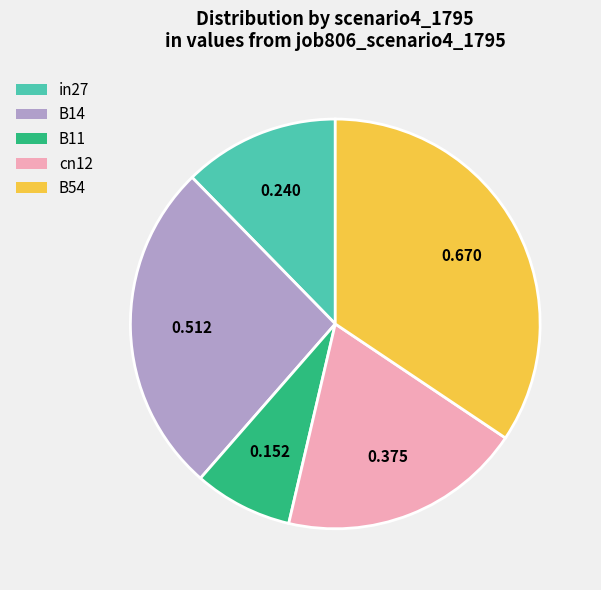

How many segments does this pie chart have?

5